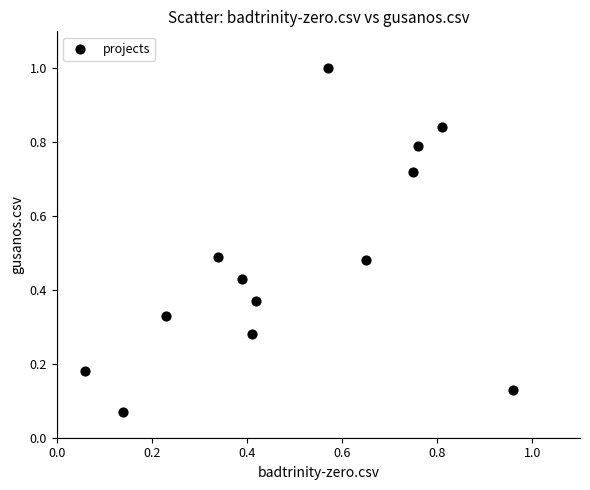

What is the range of X values (max minus min)?

0.9